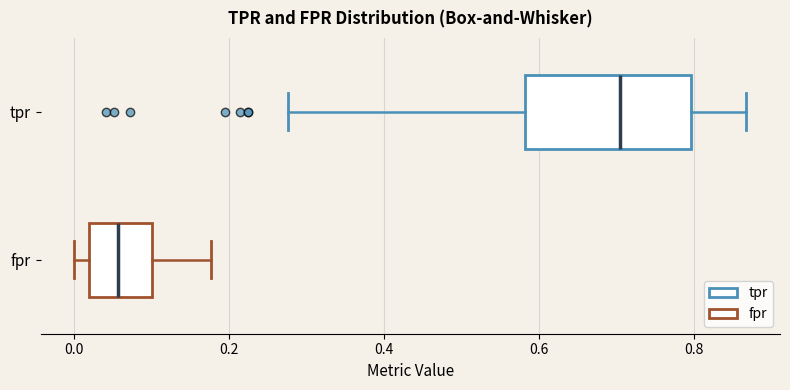

Reading bottom to top, read every box against the x-axis: the position of its median line, the range the box covers, and the ends of its whiskers. The values are not printed on the chart, so give them approximately, as read against the axis.

fpr: median 0.06, box 0.02 to 0.10, whiskers 0.00 to 0.18
tpr: median 0.70, box 0.58 to 0.80, whiskers 0.28 to 0.86